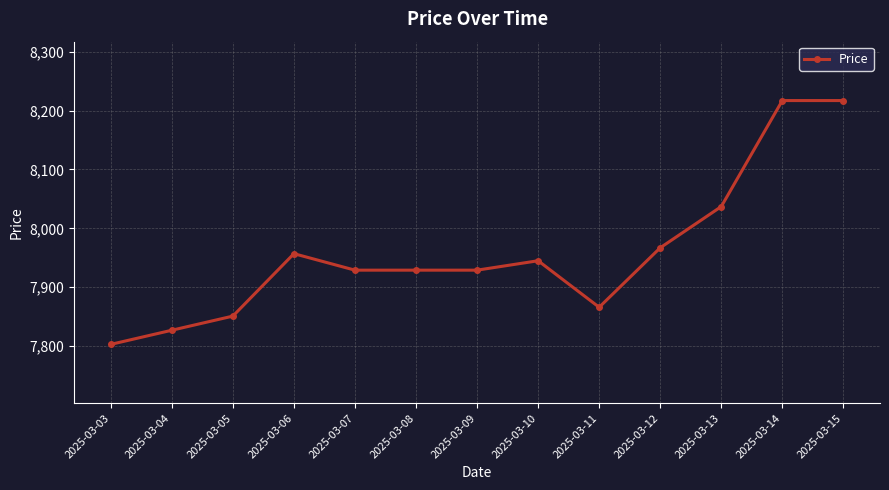

What is the sum of all values?

103474